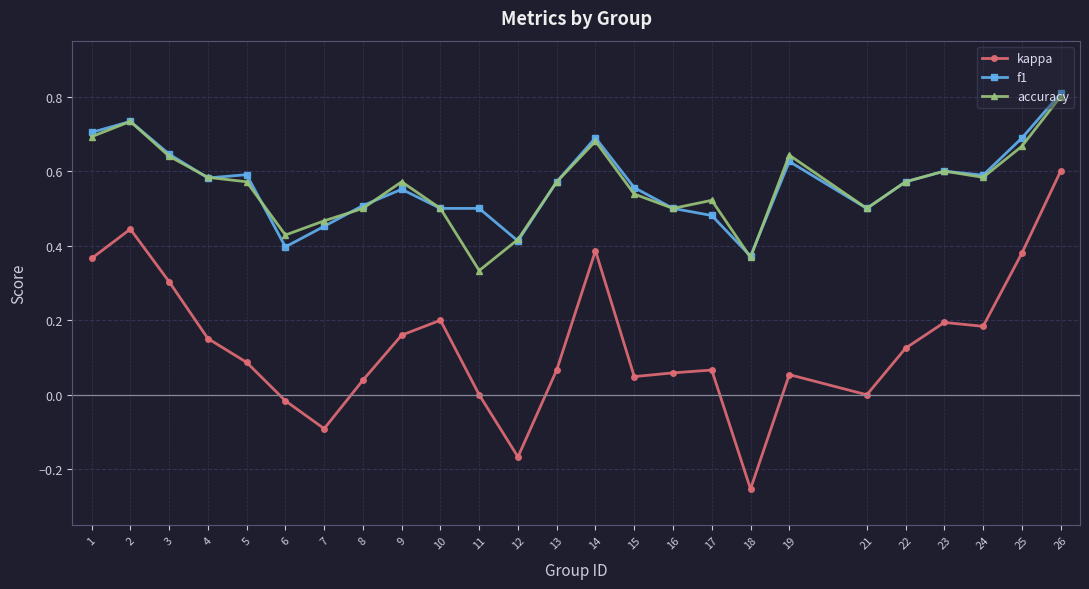

At which category does the chart reach its peak across all series?

26